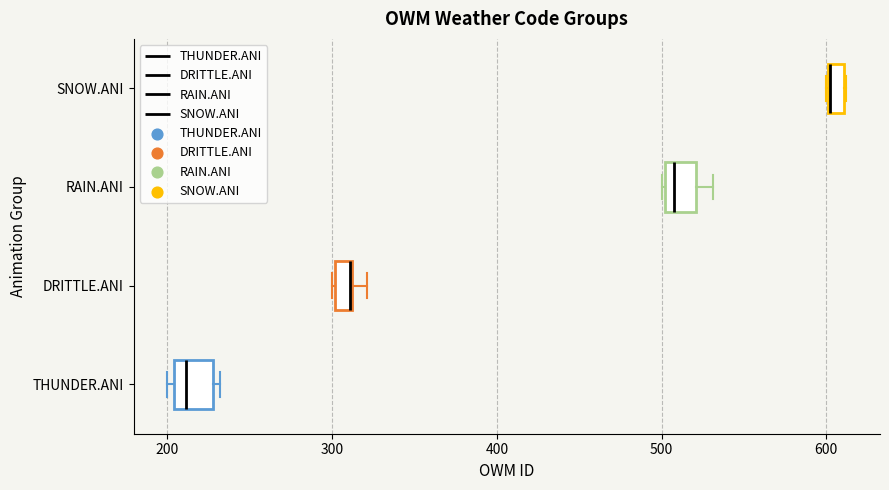

Where is the right edge of the box for THUNDER.ANI on the x-axis? The values are not printed on the chart, so give them approximately, as read against the axis.

230